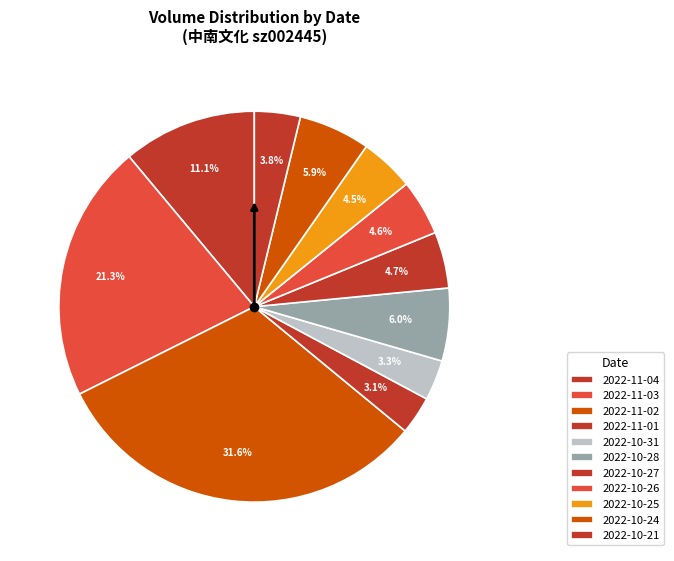

The 2022-11-04 slice represents 1% of the pie. True or false?

False